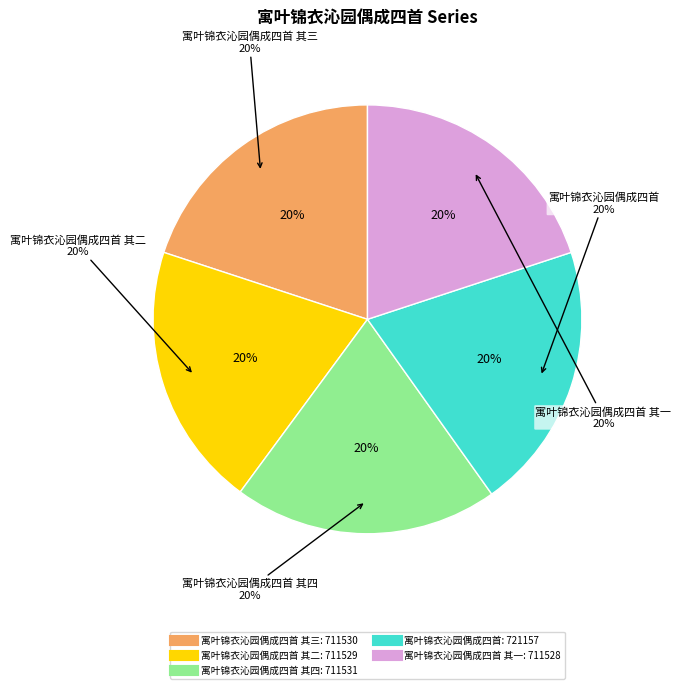

Rank the categories by value from highest to lowest.

寓叶锦衣沁园偶成四首, 寓叶锦衣沁园偶成四首 其四, 寓叶锦衣沁园偶成四首 其三, 寓叶锦衣沁园偶成四首 其二, 寓叶锦衣沁园偶成四首 其一